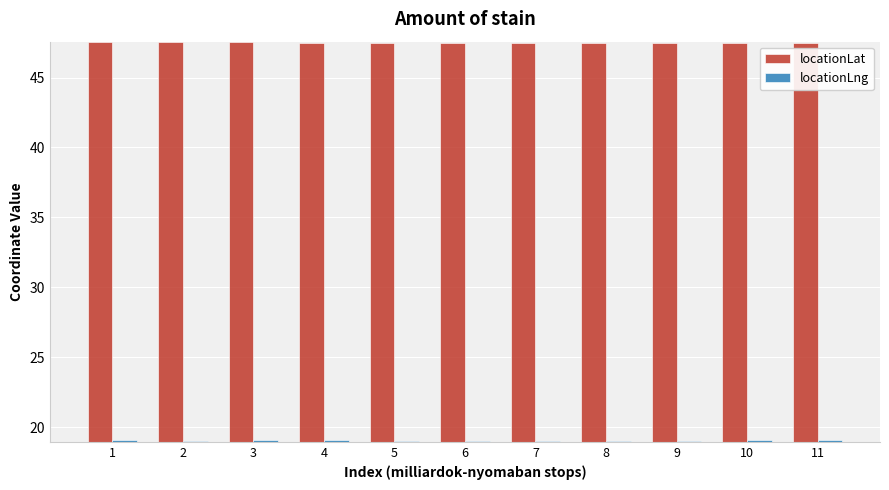

At how many categories does at least one series exceed 41?

11